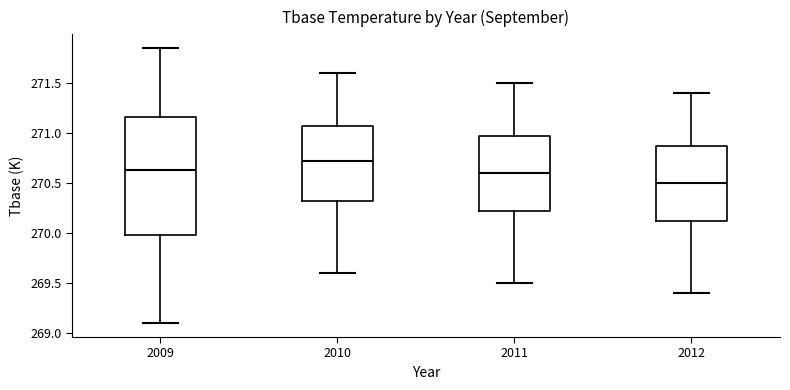

Where does the upper whisker of the box at x = 2012 end on the y-axis? The values are not printed on the chart, so give them approximately, as read against the axis.

271.40